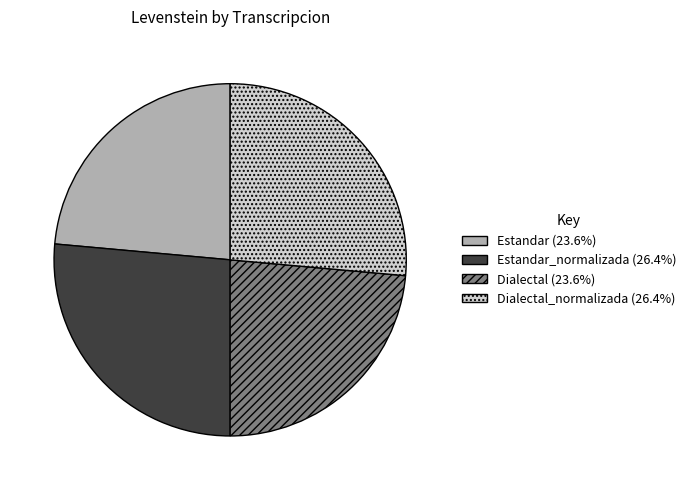

Does any single category account for the majority?

No